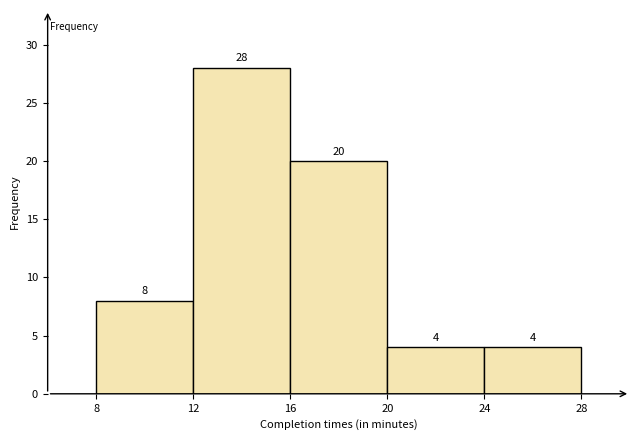

Reading left to right, transcribe this chart: for each bar, give the range it covers on the x-axis and its height.

8 to 12: 8
12 to 16: 28
16 to 20: 20
20 to 24: 4
24 to 28: 4